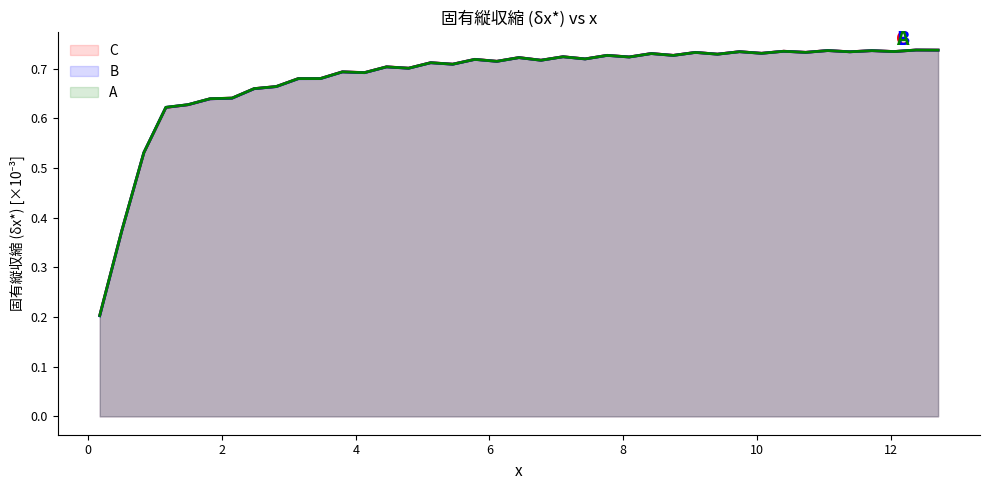

Which series has the widest spread of values?

B